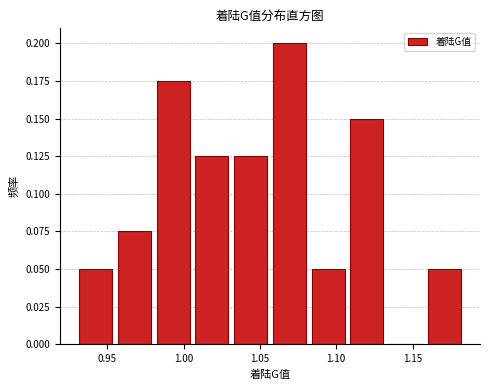

Reading left to right, list every bar in this chart as the range it spans on the x-axis followed by its height. Neither the bar edges nor the heights are printed on the chart, so give them approximately, as read against the axes.

0.930 to 0.955: 0.050
0.955 to 0.980: 0.075
0.980 to 1.005: 0.175
1.005 to 1.030: 0.125
1.030 to 1.055: 0.125
1.055 to 1.080: 0.200
1.080 to 1.105: 0.050
1.105 to 1.135: 0.150
1.135 to 1.160: 0
1.160 to 1.185: 0.050